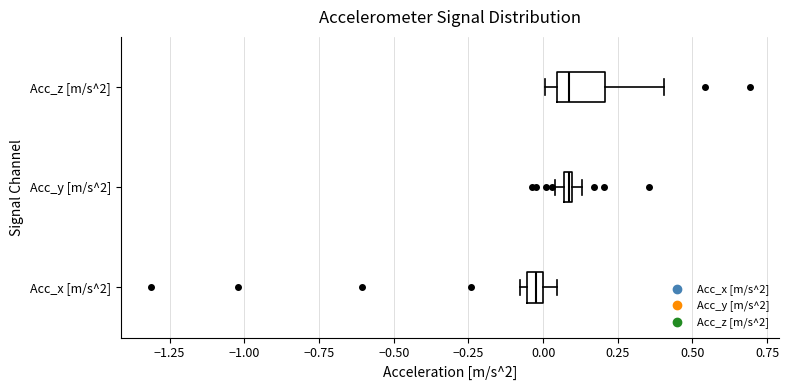

Comparing the boxes themselves (not the whiskers), which one is the widest?

Acc_z [m/s^2]